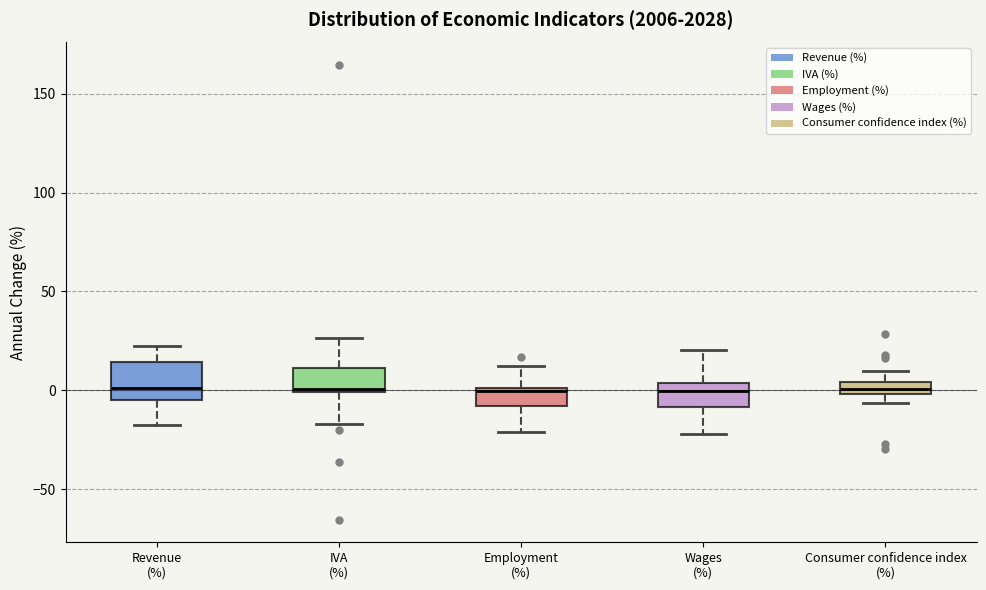

Where is the upper edge of the box for Revenue (%) on the y-axis? The values are not printed on the chart, so give them approximately, as read against the axis.

15